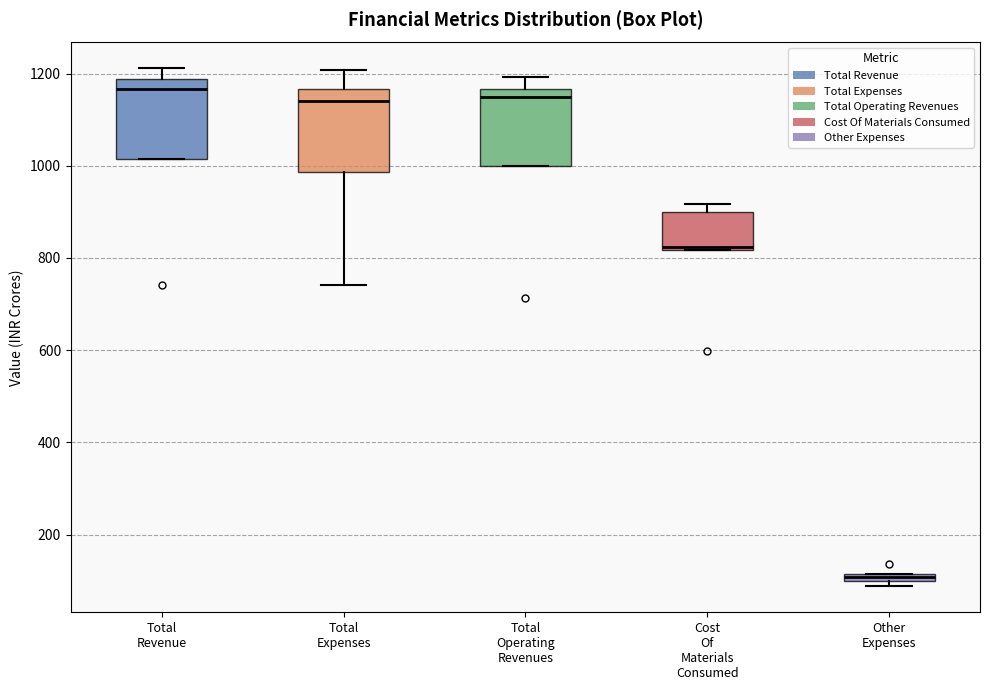

Where is the upper edge of the box for Other Expenses on the y-axis? The values are not printed on the chart, so give them approximately, as read against the axis.

120